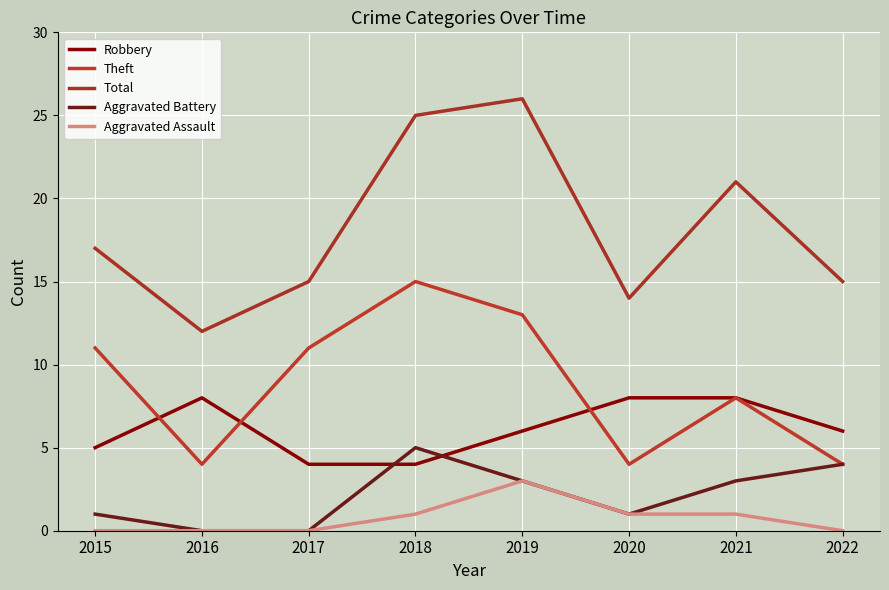

How many lines are shown in the chart?

5